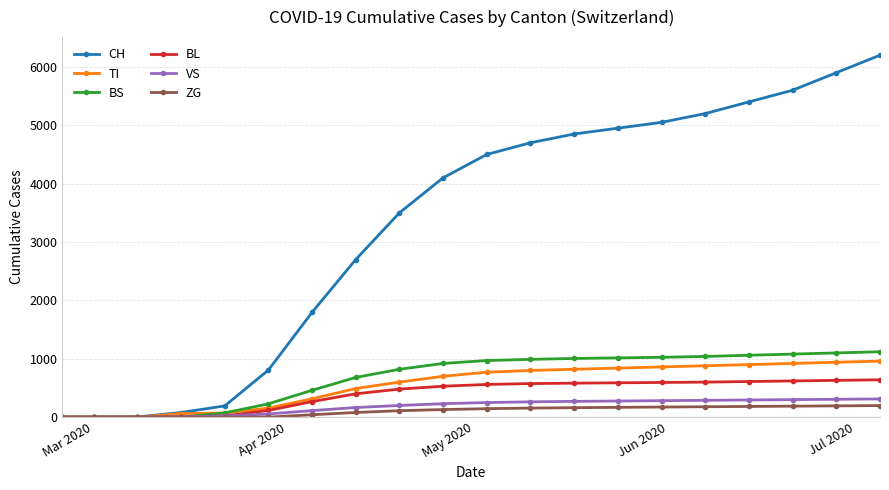

What is the difference between the second highest and minimum values in the BL series?

630